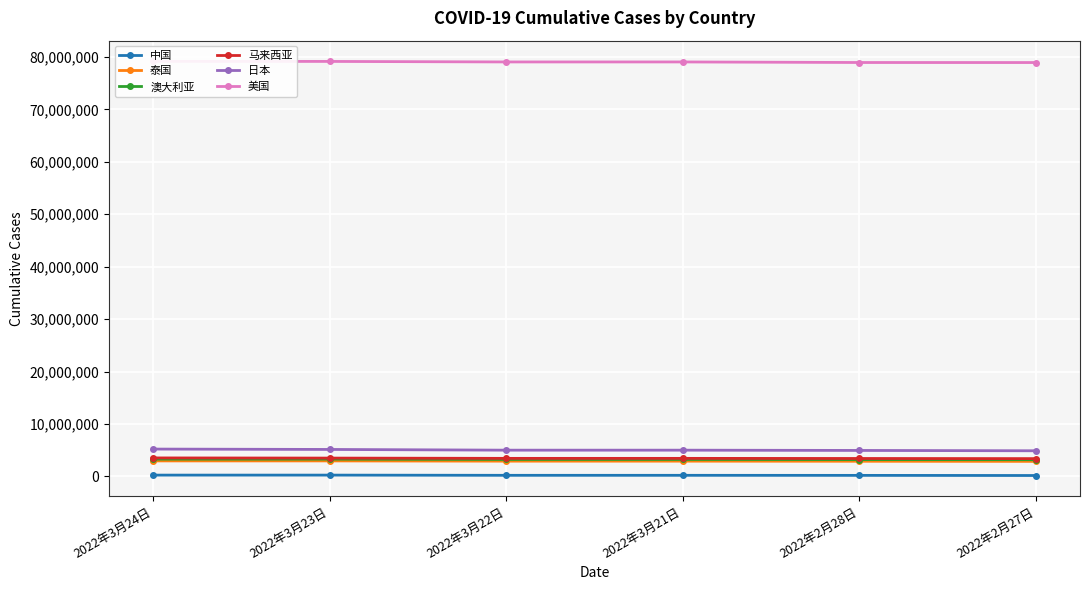

At which category is the sum across all series the highest?

2022年3月24日